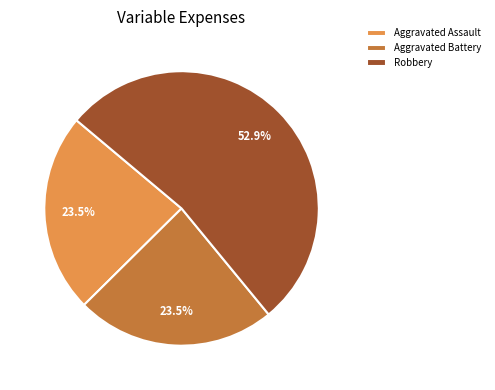

Does Robbery account for over 50% of the chart?

Yes